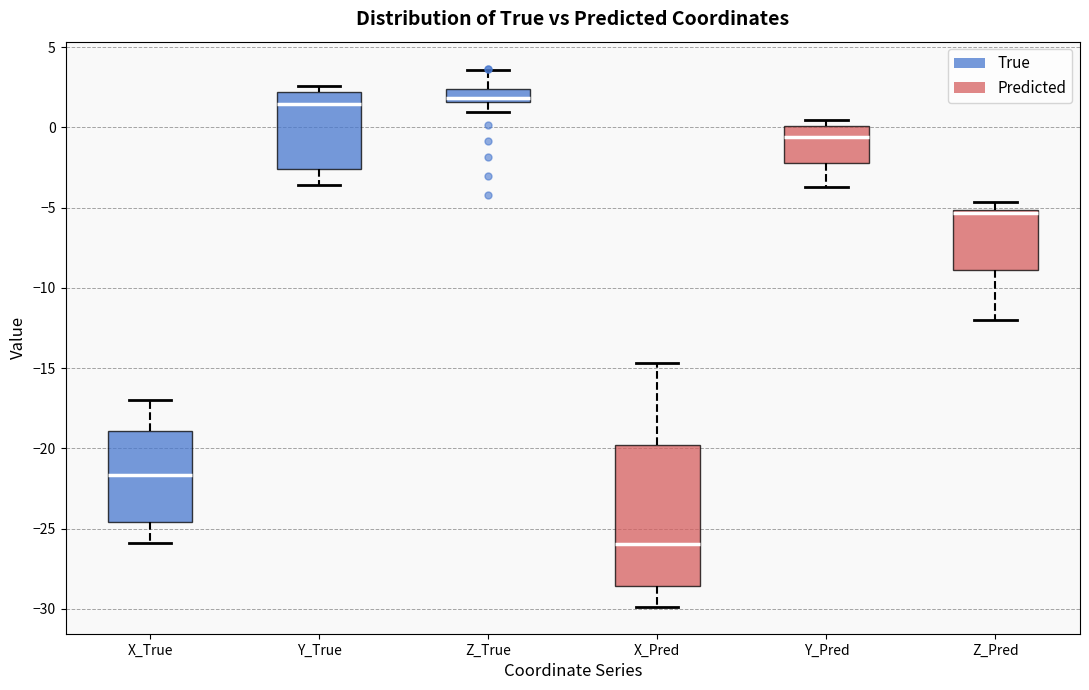

Where is the lower edge of the box for Z_True on the y-axis? The values are not printed on the chart, so give them approximately, as read against the axis.

1.5